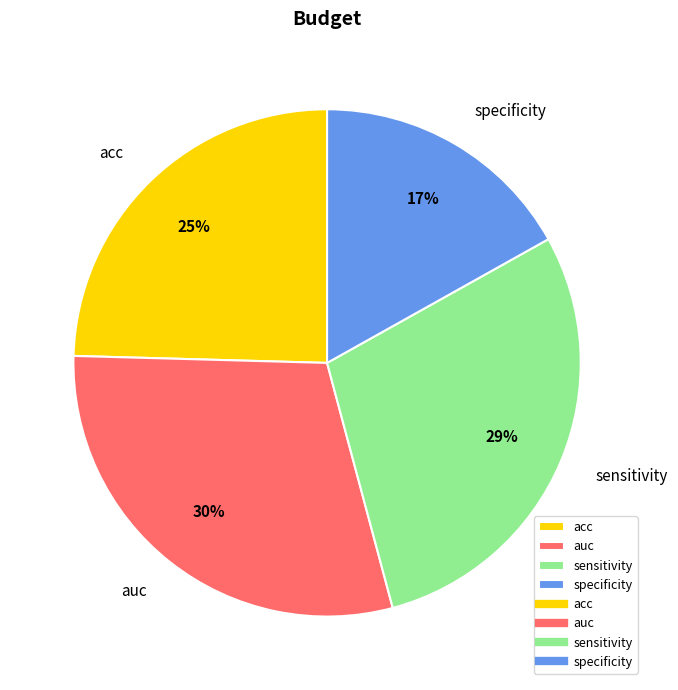

To the nearest percent, what portion does specificity represent?

17%